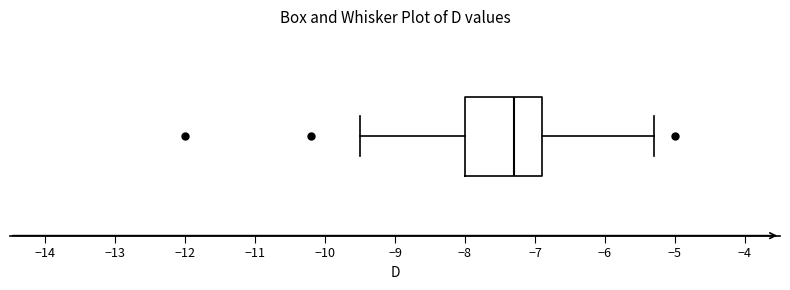

Read this box plot against the x-axis: the position of the median line, the range covered by the box, and the ends of both whiskers. The values are not printed on the chart, so give them approximately, as read against the axis.

median -7.3, box -8.0 to -6.9, whiskers -9.5 to -5.3